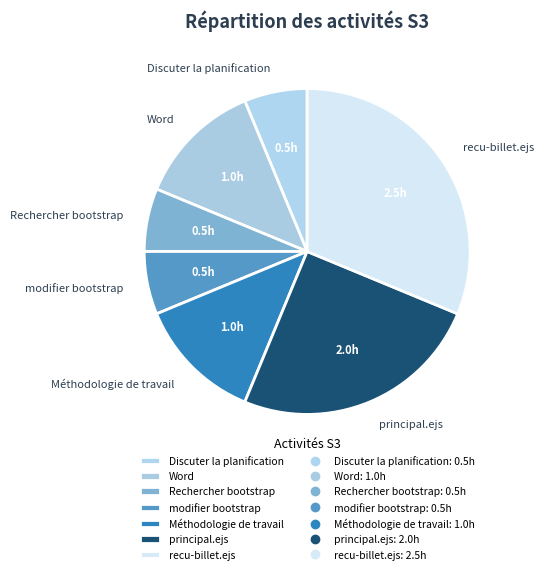

Is the sum of principal.ejs and recu-billet.ejs greater than half?

Yes